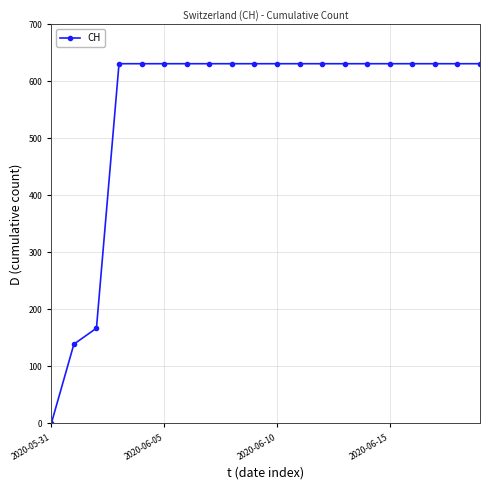

How many lines are shown in the chart?

1